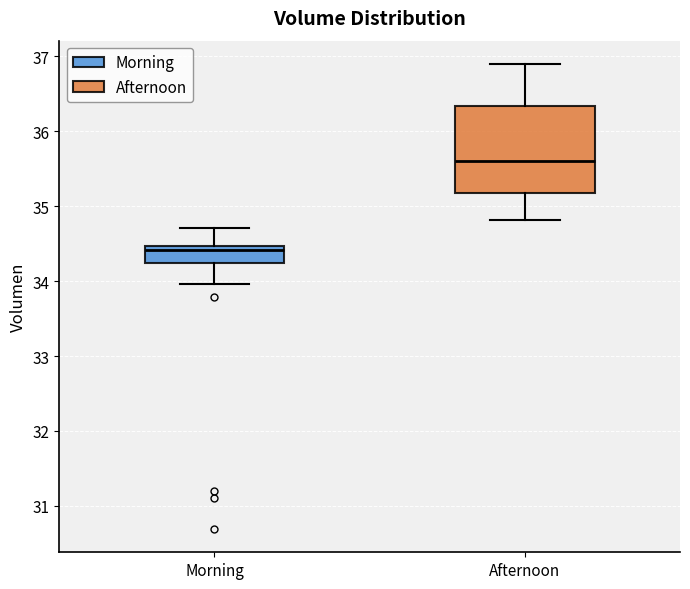

Which box has the highest median line?

Afternoon